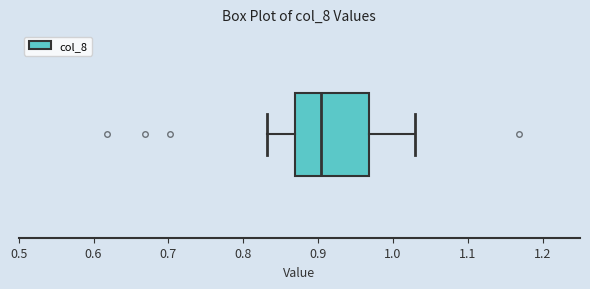

Read this box plot against the x-axis: the position of the median line, the range covered by the box, and the ends of both whiskers. The values are not printed on the chart, so give them approximately, as read against the axis.

median 0.90, box 0.87 to 0.97, whiskers 0.83 to 1.03